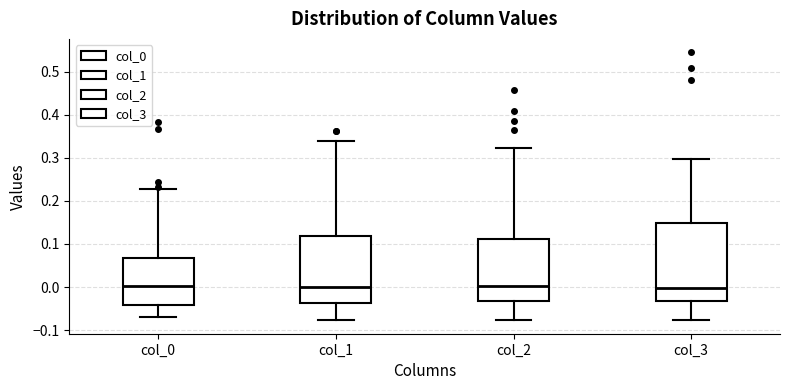

Comparing the boxes themselves (not the whiskers), which one is the tallest?

col_3